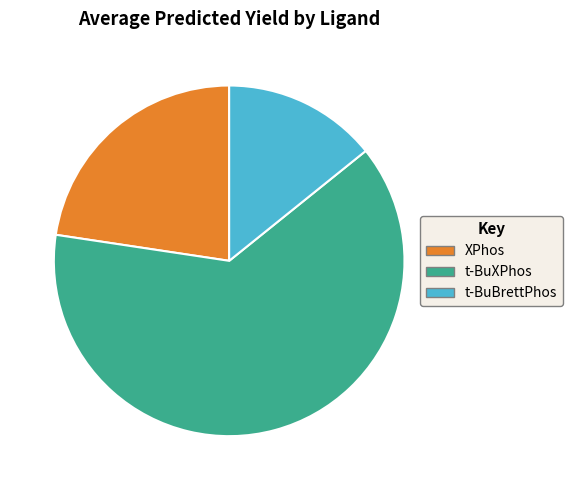

Is there a majority slice in this chart?

Yes